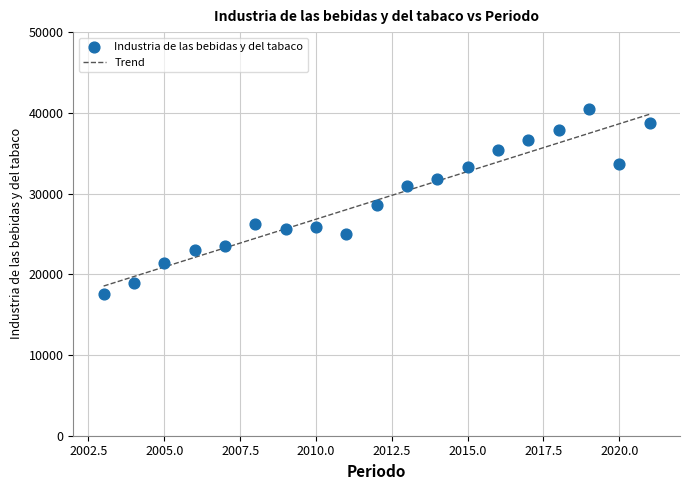

What Y value in the scatter plot is closest to 29050?

28535.2